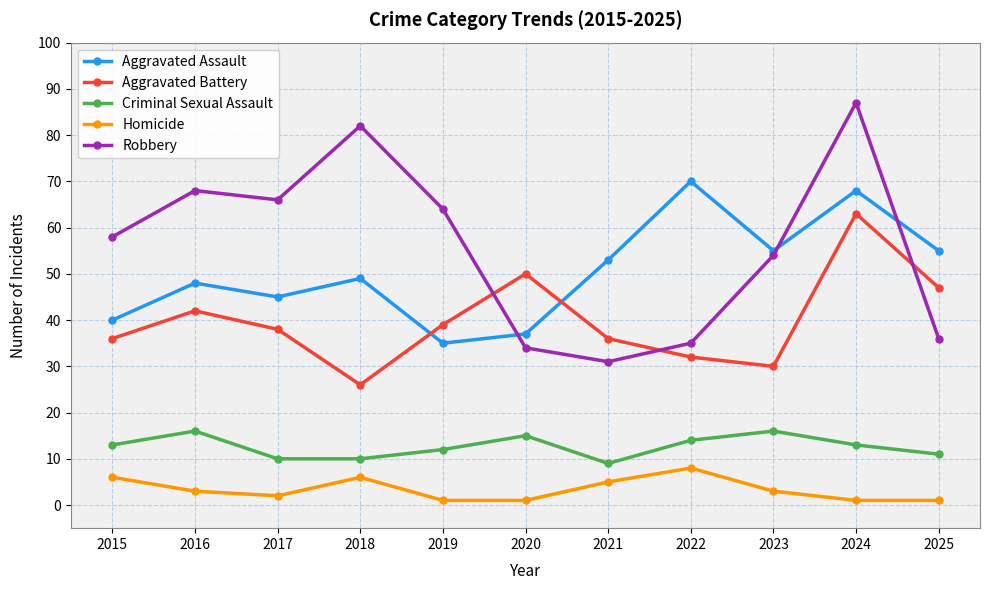

Which series has the largest range (max minus min)?

Robbery